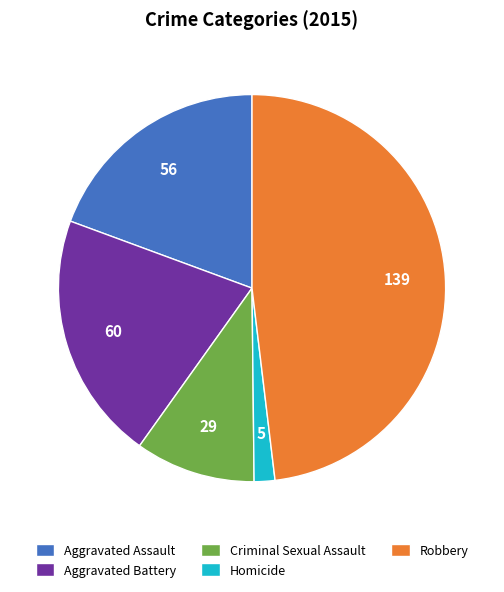

Which has a higher value, Aggravated Assault or Homicide?

Aggravated Assault